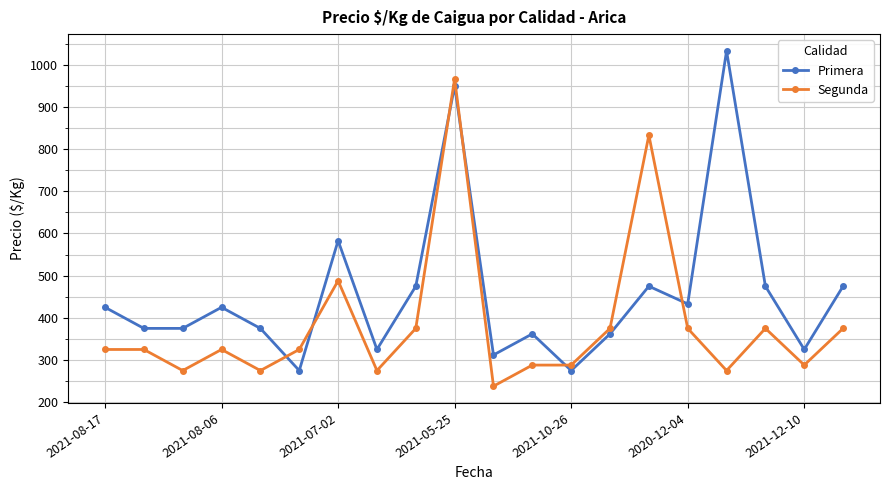

Count the number of data series in this chart.

2